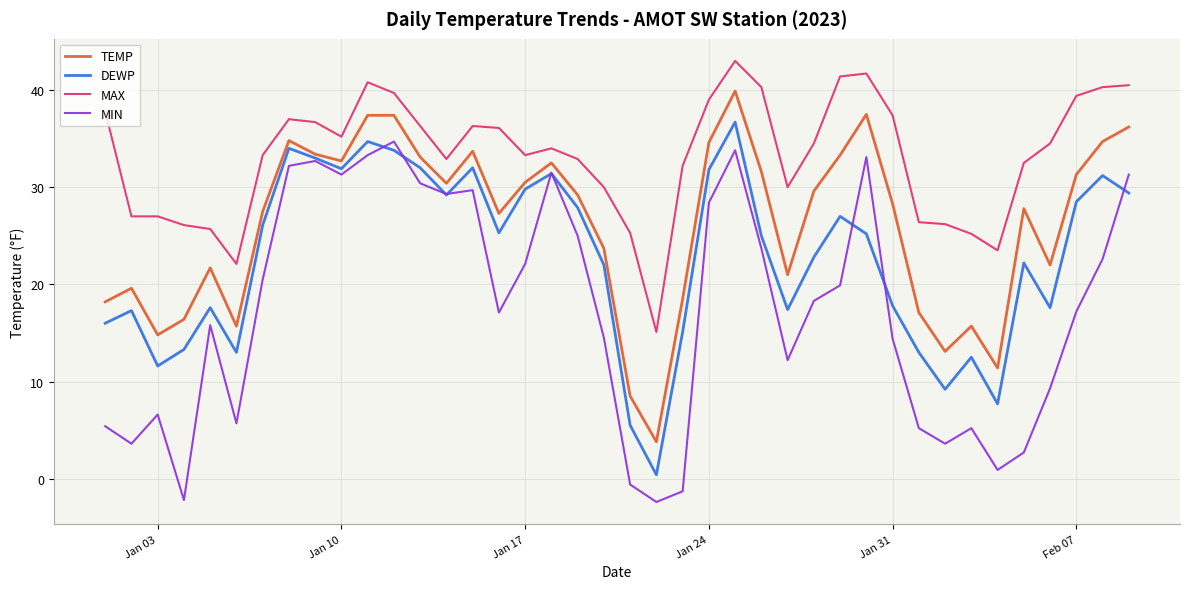

List the series in order of their peak value, lowest first.

MIN, DEWP, TEMP, MAX